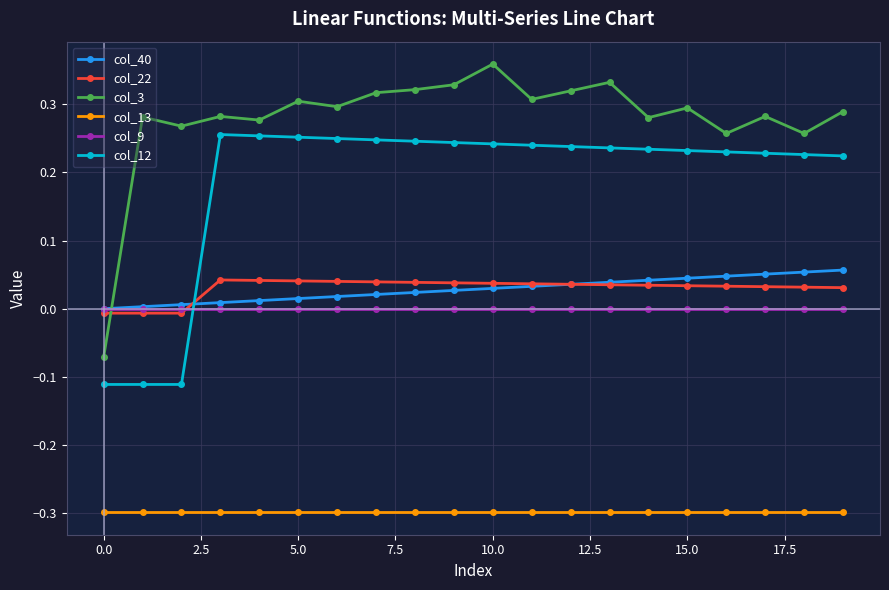

After their last crossing, which series has the higher values: col_22 or col_40?

col_40